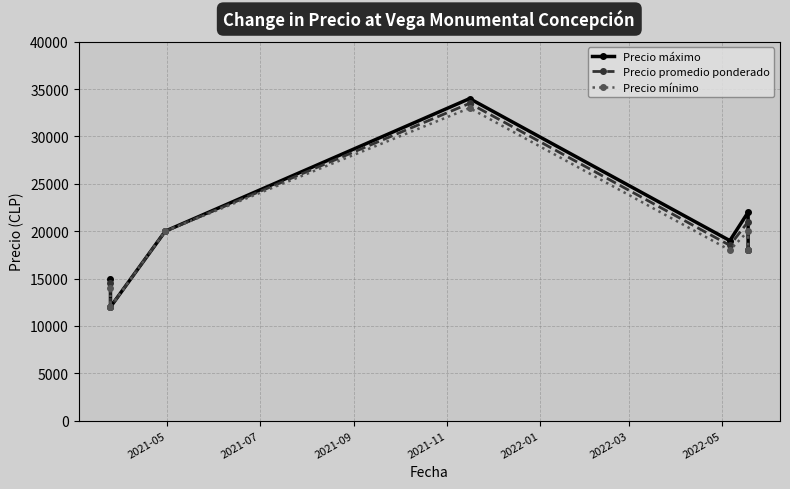

Is the value of Precio máximo at 2021-09 greater than the value of Precio mínimo at 2021-05?

Yes